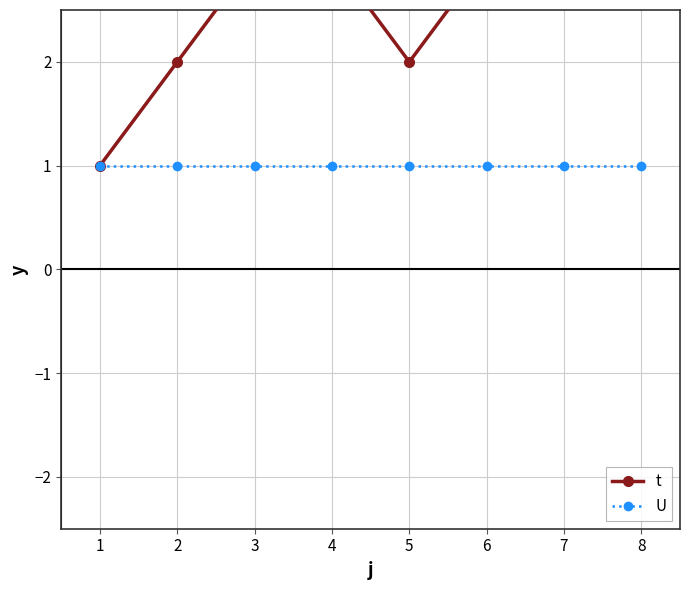

True or false: t and U cross at least once.

False